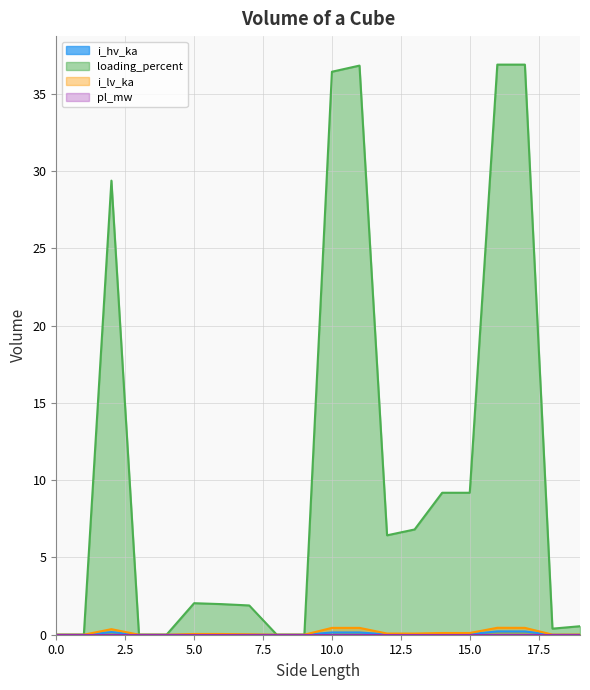

What is the difference between the i_lv_ka values at 10 and 6?

0.4